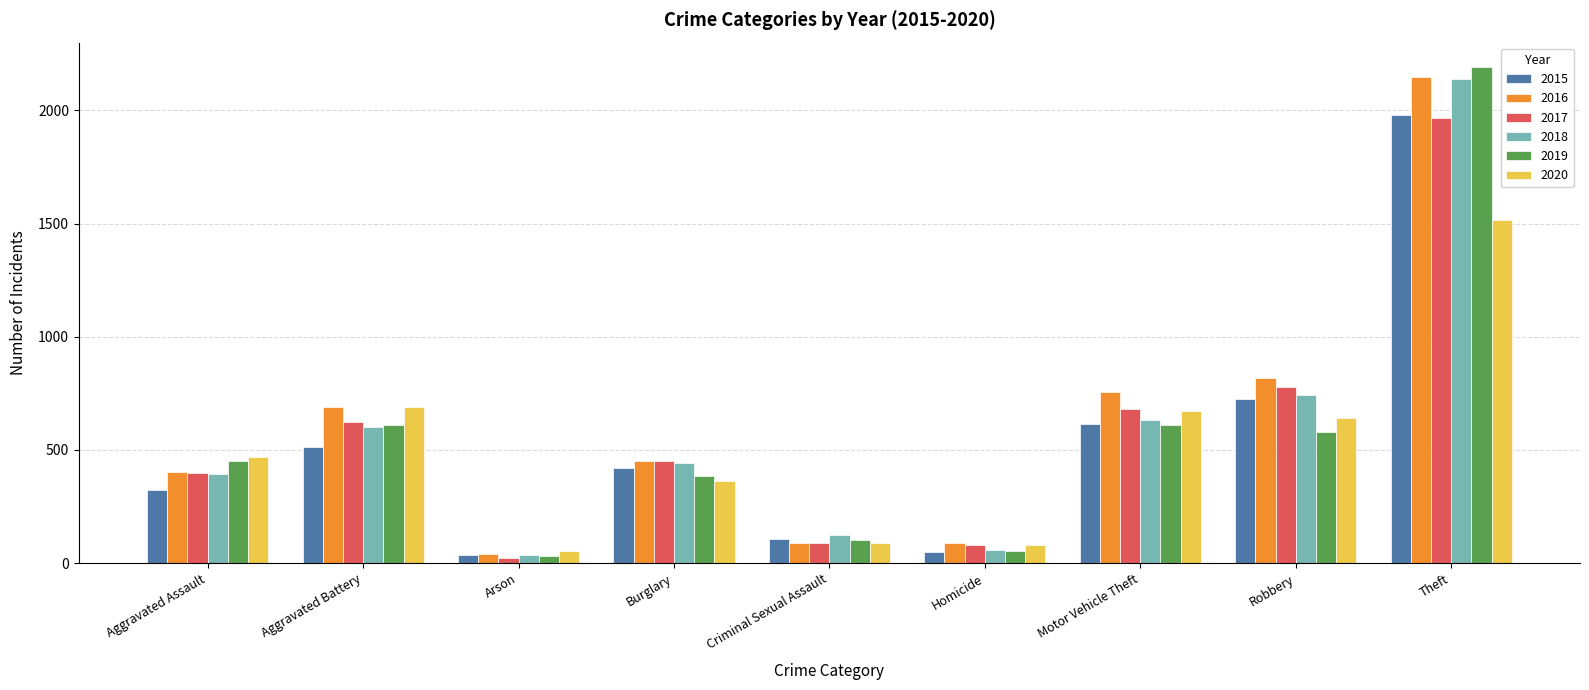

At which label does 2017 first exceed 453?

Aggravated Battery